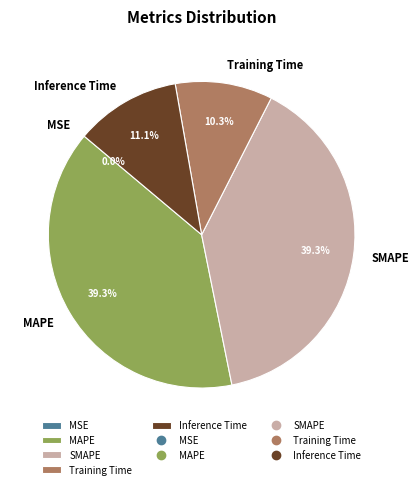

Is there any slice that represents more than half of the pie?

No